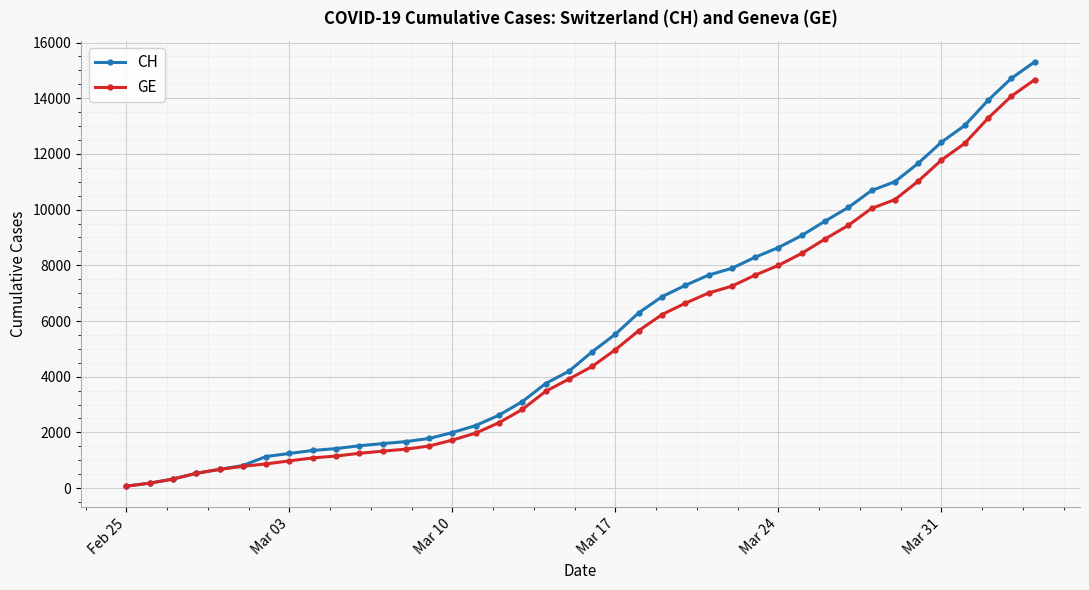

Which series has the largest range (max minus min)?

CH